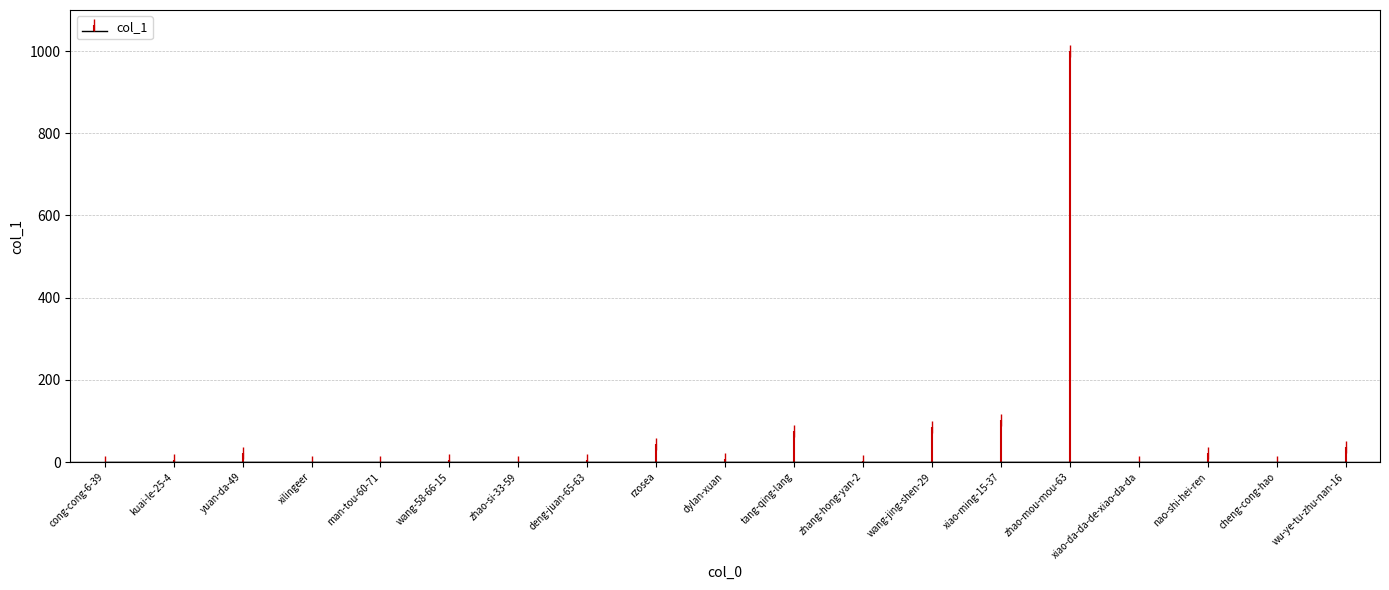

What is the difference between the maximum and minimum values?

1001